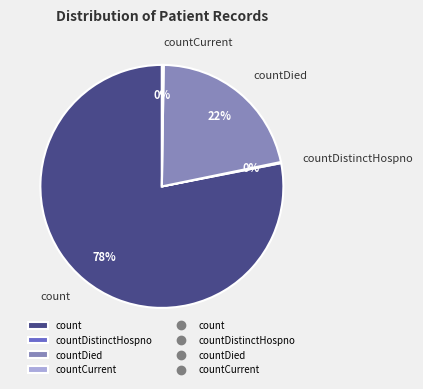

Is it true that countDied is 22% of the pie?

True